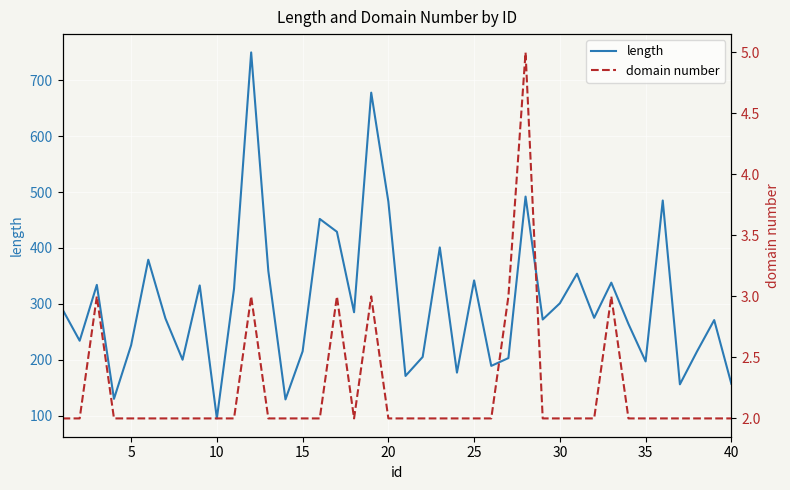

True or false: length has a value of 342 at 25.

True